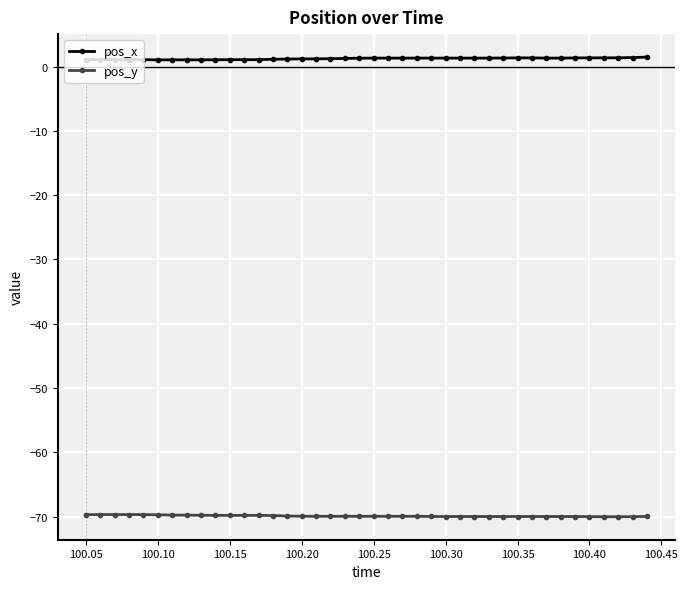

Which series has the largest total across all categories?

pos_x